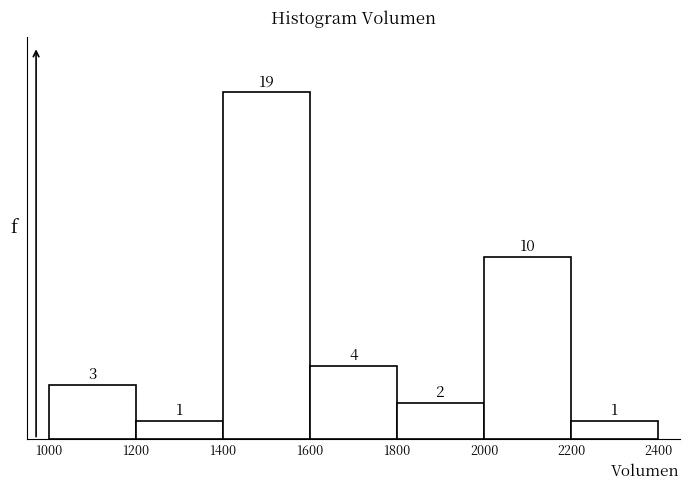

Reading left to right, transcribe this chart: for each bar, give the range it covers on the x-axis and its height.

1000 to 1200: 3
1200 to 1400: 1
1400 to 1600: 19
1600 to 1800: 4
1800 to 2000: 2
2000 to 2200: 10
2200 to 2400: 1